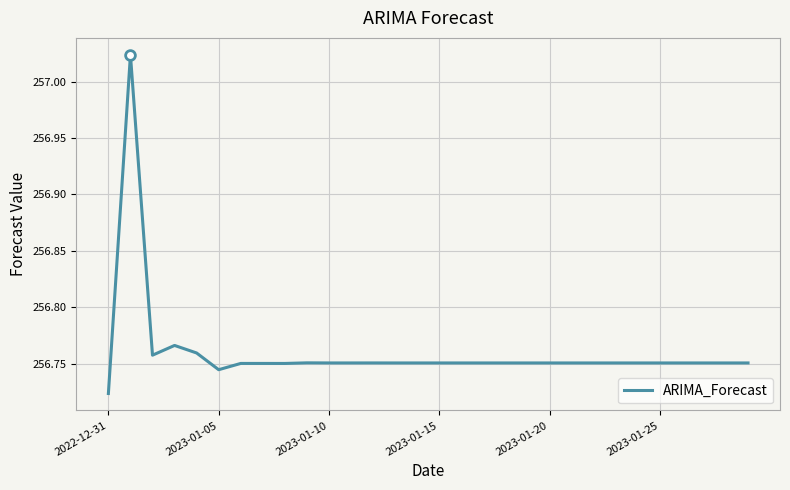

What is the difference between the maximum and minimum values?

0.3